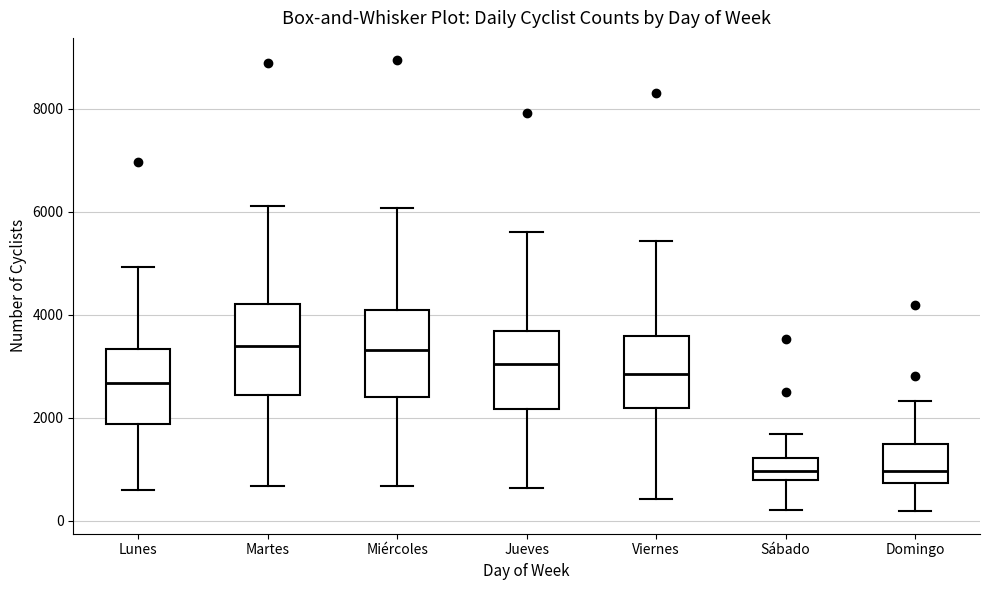

Where is the lower edge of the box for Domingo on the y-axis? The values are not printed on the chart, so give them approximately, as read against the axis.

800